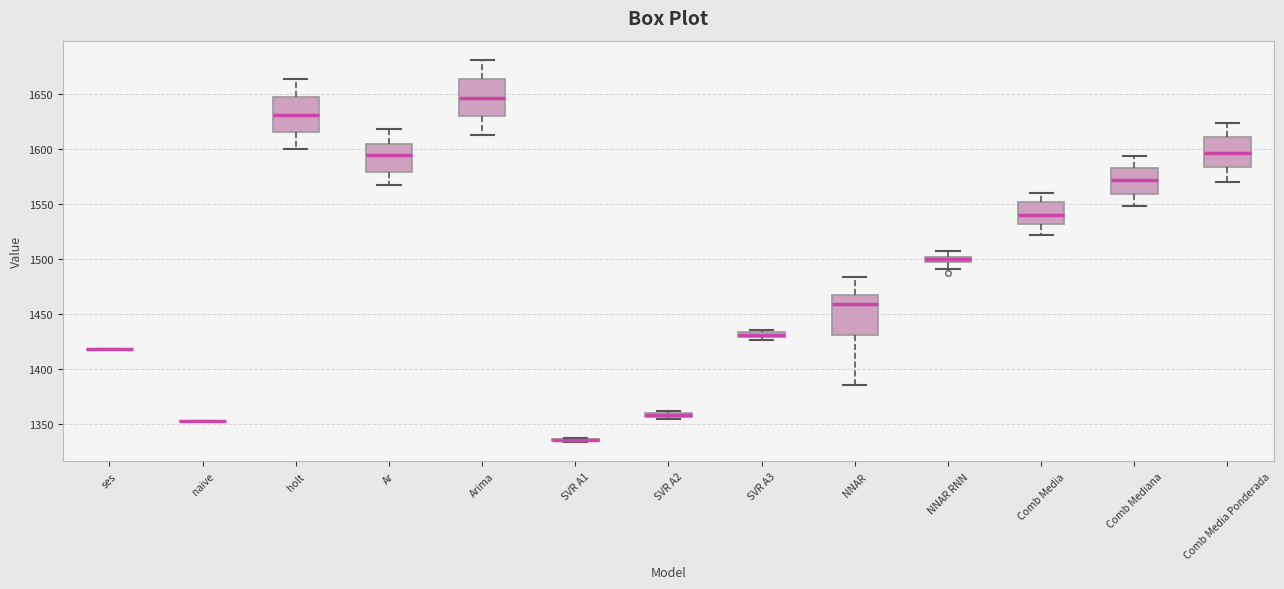

Where is the upper edge of the box for Arima on the y-axis? The values are not printed on the chart, so give them approximately, as read against the axis.

1665